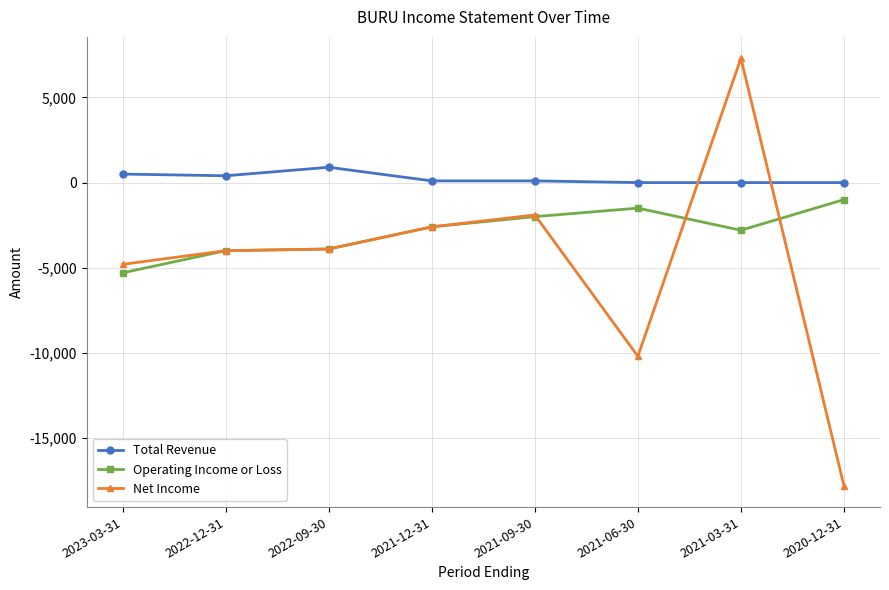

How many times do Total Revenue and Net Income cross each other?

2